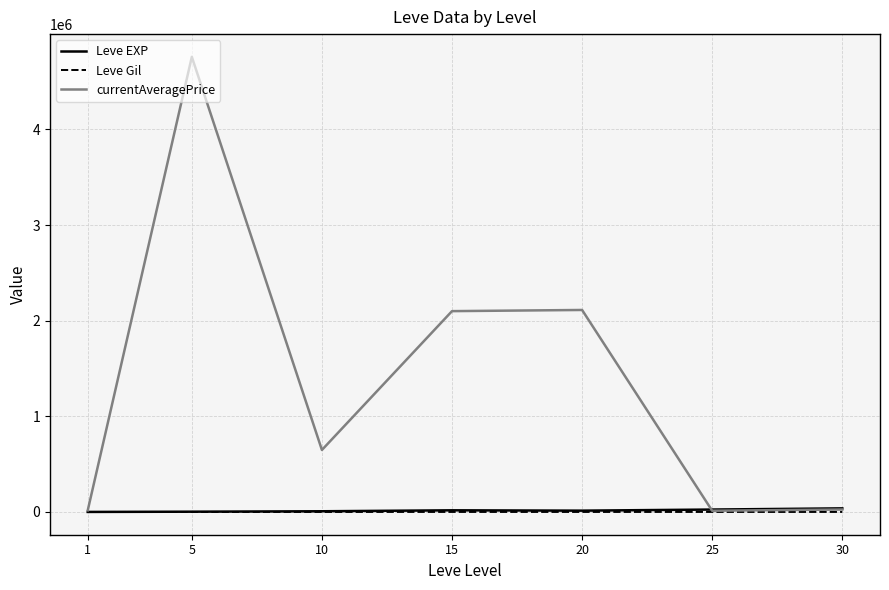

Between 1 and 20, which series saw the biggest shift?

currentAveragePrice